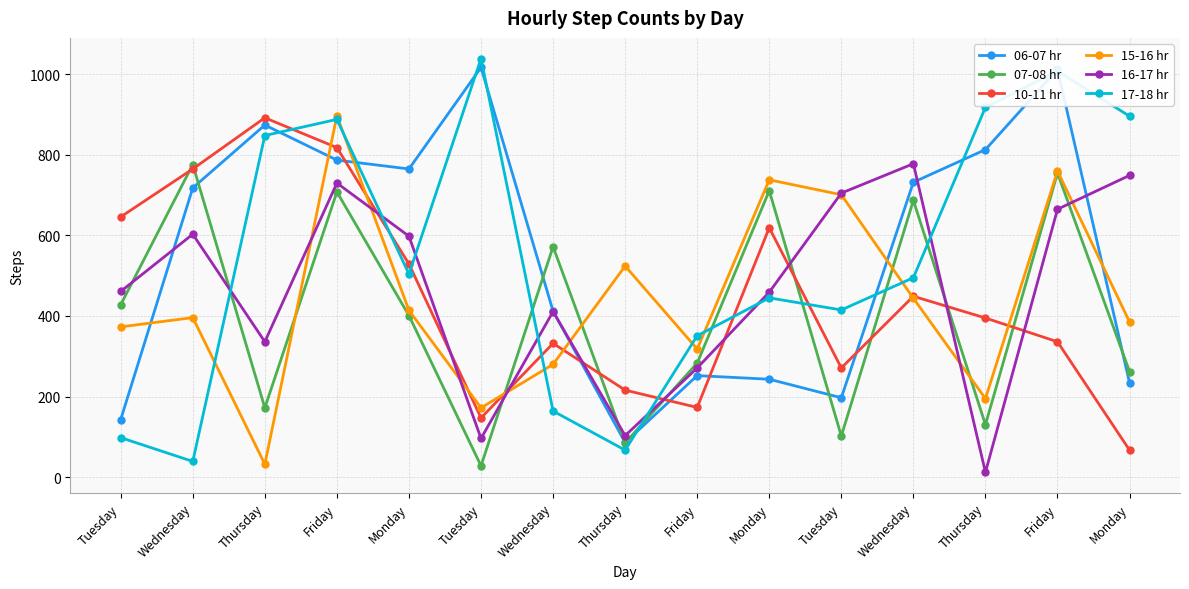

What is the average value of the 10-11 hr series?

444